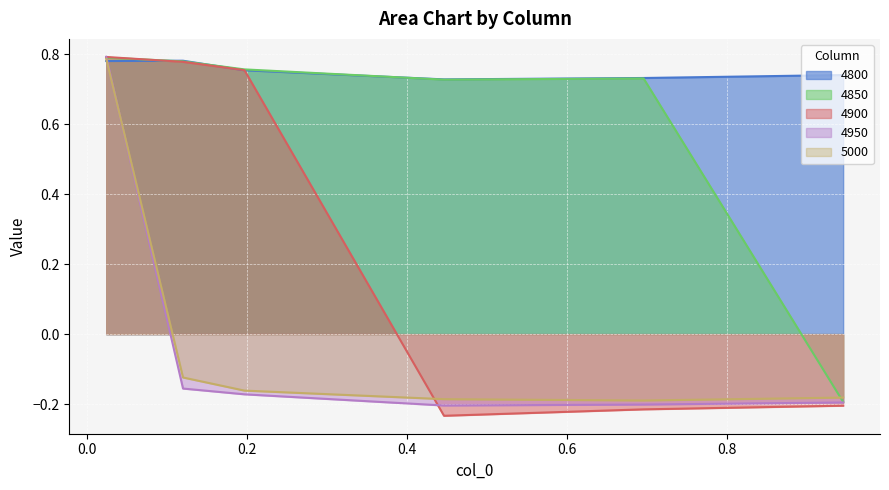

Reading right to left, list all the values displayed in this chart.

4800: 0.7	0.7	0.7	0.8	0.8	0.8
4850: -0.2	0.7	0.7	0.8	0.8	0.8
4900: -0.2	-0.2	-0.2	0.8	0.8	0.8
4950: -0.2	-0.2	-0.2	-0.2	-0.2	0.8
5000: -0.2	-0.2	-0.2	-0.2	-0.1	0.8